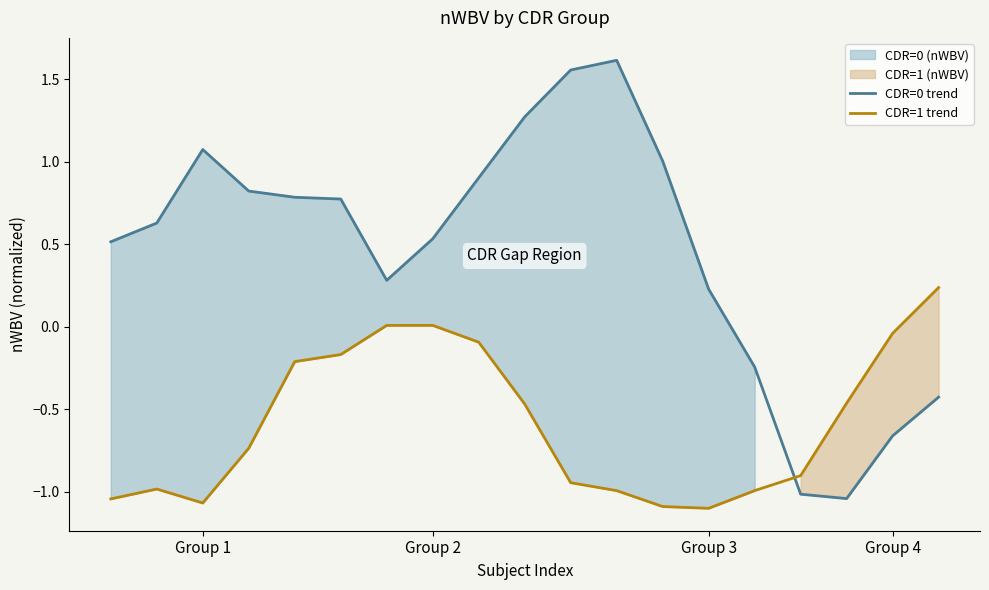

True or false: CDR=1 trend and CDR=0 trend cross at least once.

True